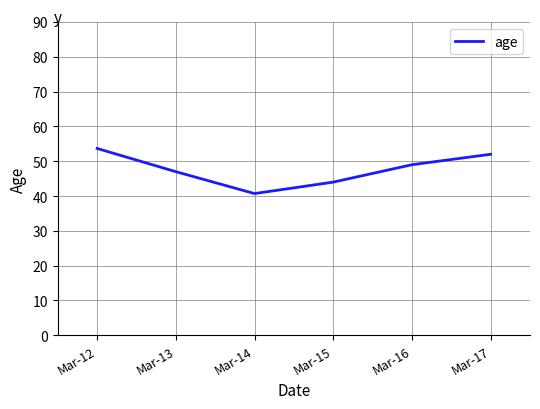

The value at Mar-13 is 47.0. True or false?

True